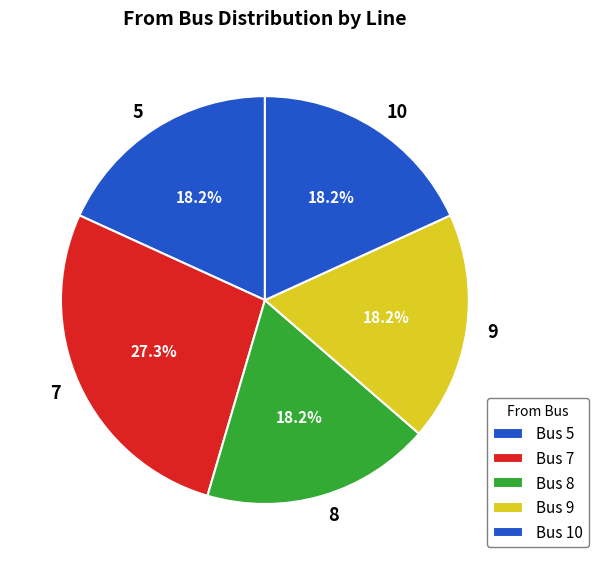

What is the ratio of the value at 5 to the value at 10?

1.0